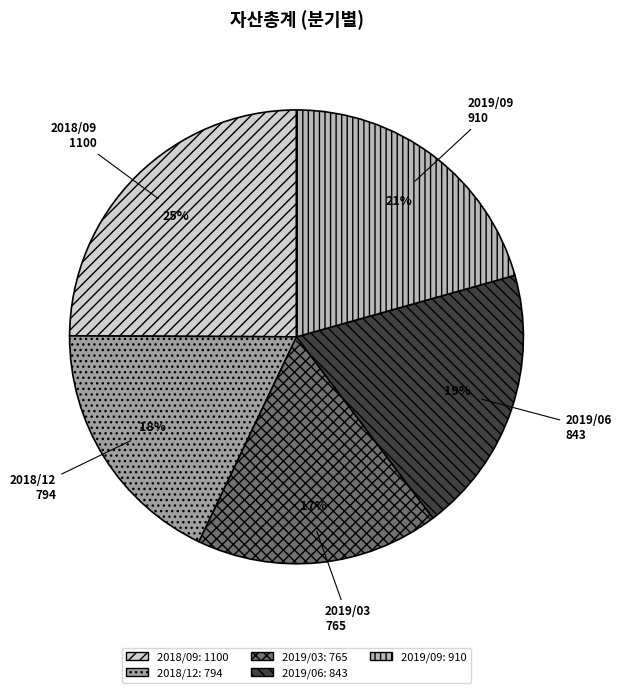

To the nearest percent, what is the difference between the 2019/09 and 2018/09 slice percentages?

4%